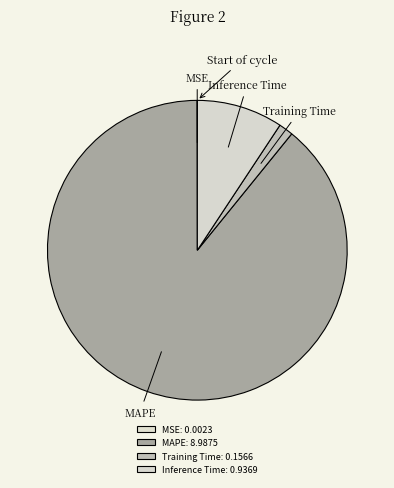

Which has a higher value, Inference Time or MAPE?

MAPE